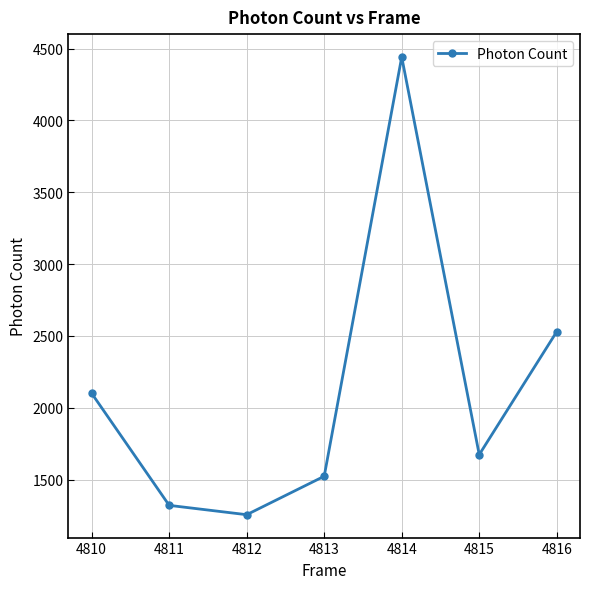

What is the maximum value shown in the chart?

4441.9